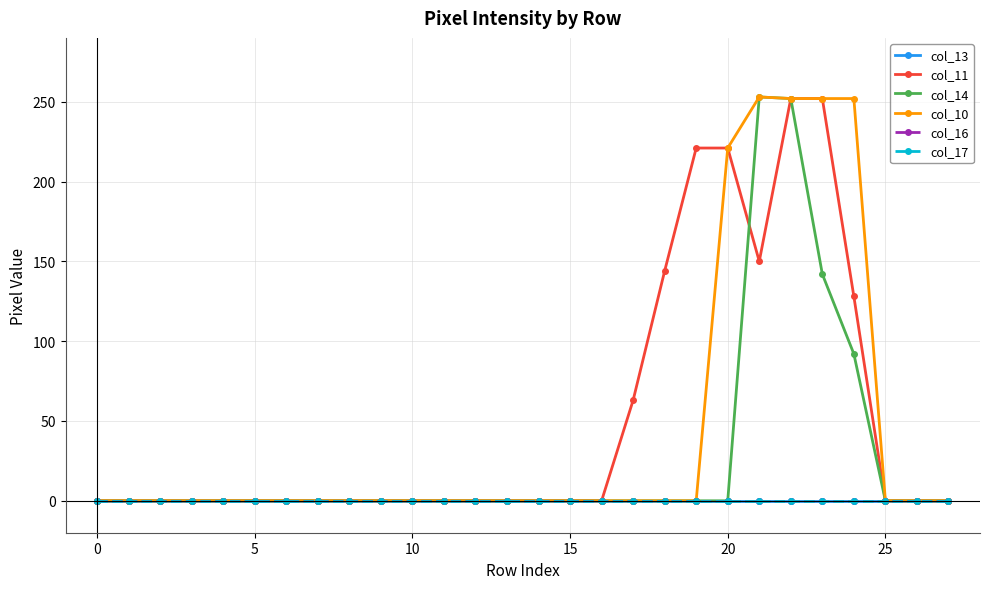

Does the chart have visible grid lines?

Yes